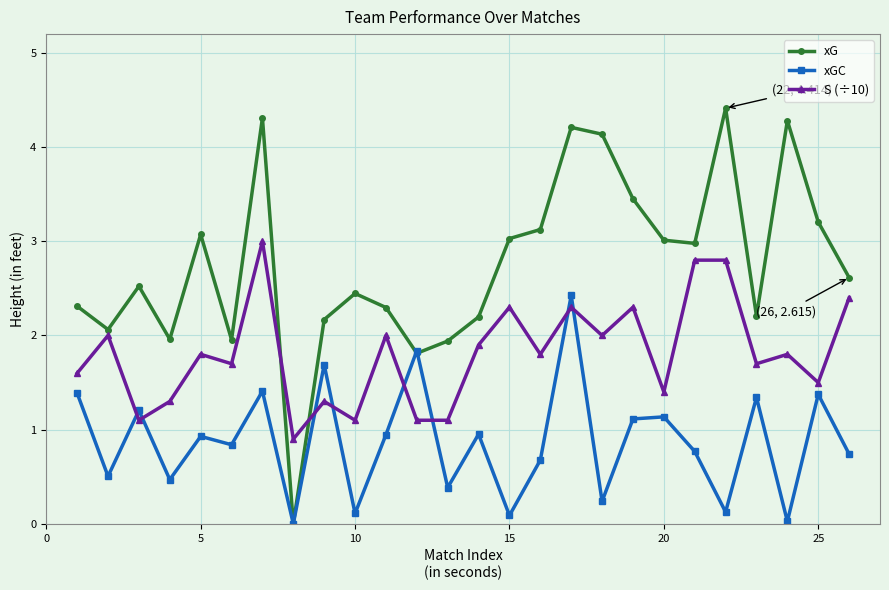

In xGC, how many points are higher than both neighbors (excluding endpoints)?

10